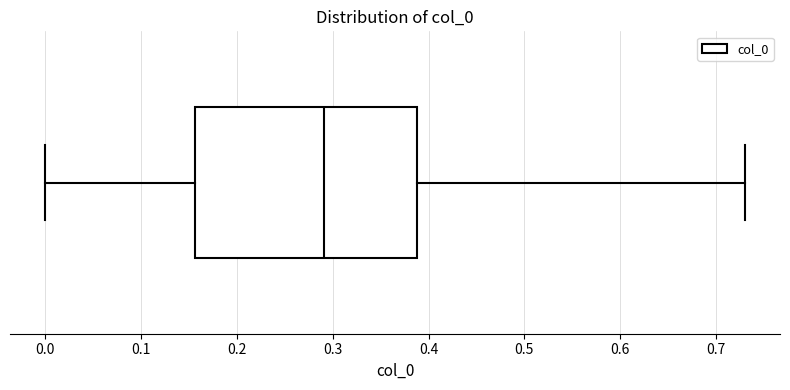

Transcribe this box plot: give where the median line is, the range the box spans, and where the two whiskers end, as read against the x-axis. The values are not printed on the chart, so give them approximately, as read against the axis.

median 0.29, box 0.16 to 0.39, whiskers 0.00 to 0.73